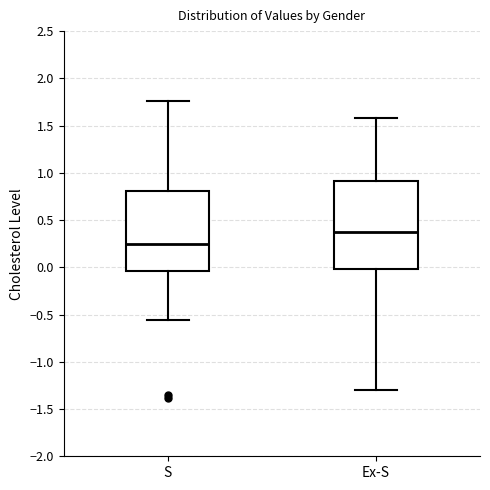

Comparing the boxes themselves (not the whiskers), which one is the tallest?

Ex-S